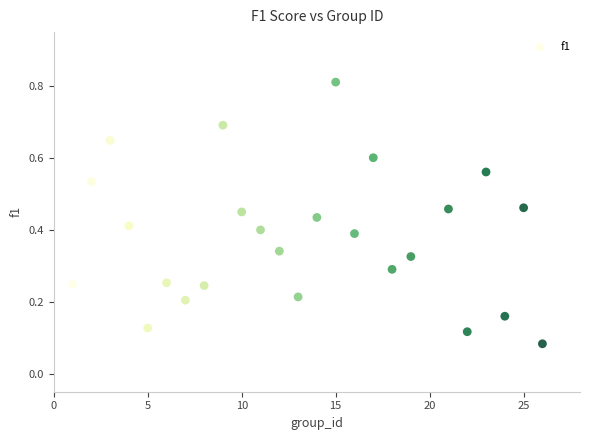

What is the range of X values (max minus min)?

25.0